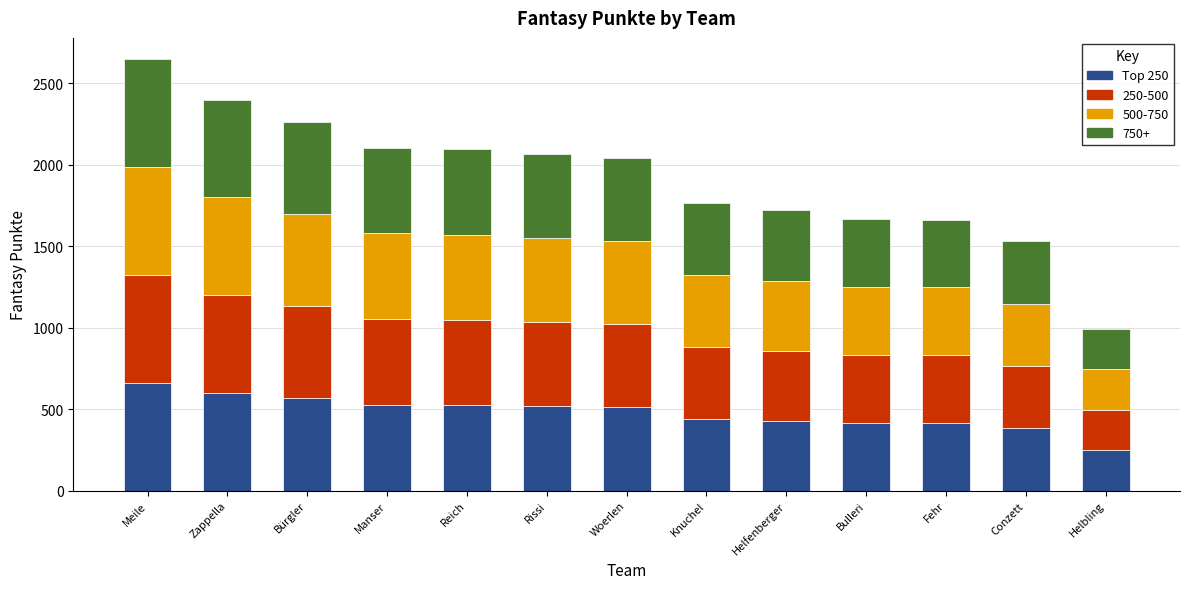

Is it true that Top 250 equals 566.2 at Bürgler?

True